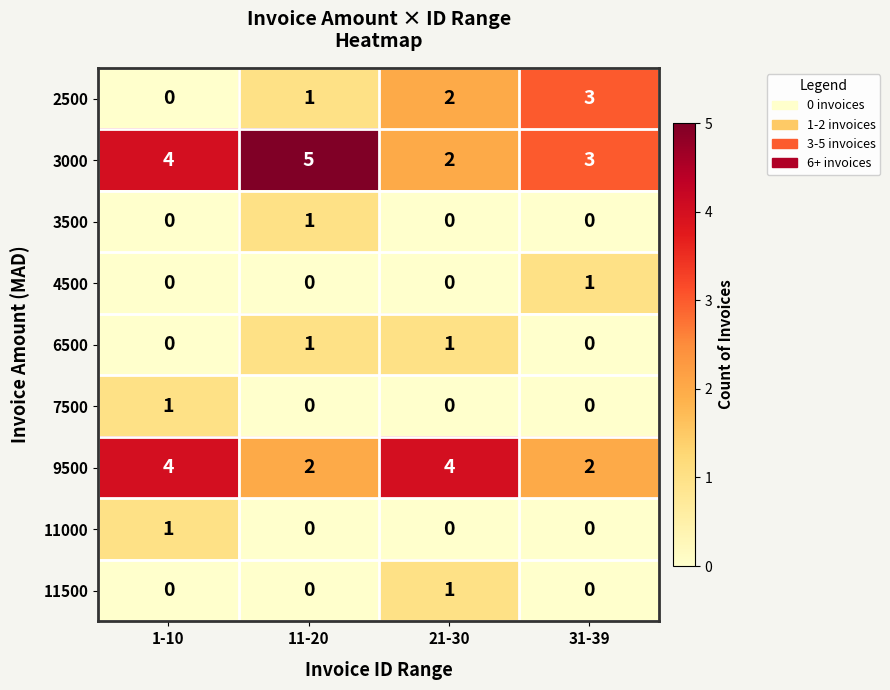

How many values in the 3500 series exceed 0?

1